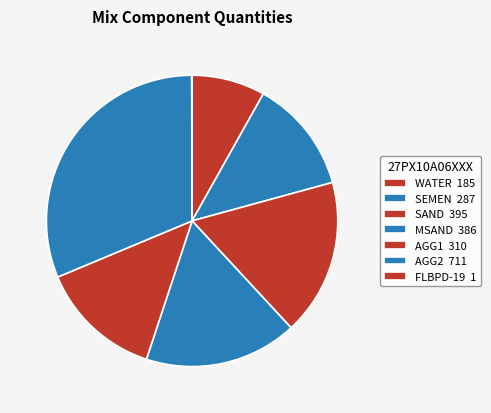

Is the sum of AGG1 and FLBPD-19 greater than half?

No